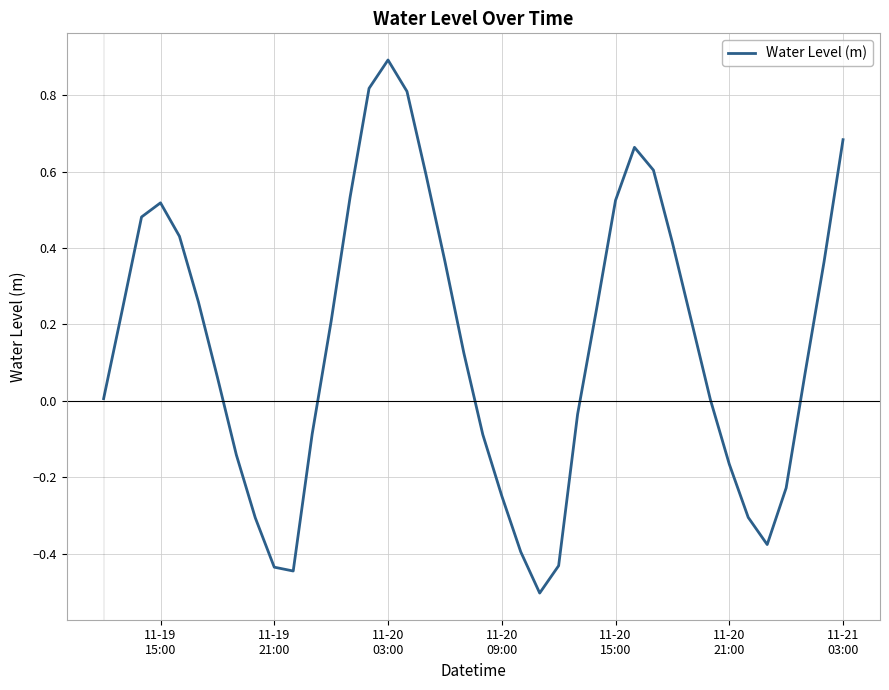

What is the greatest value displayed?

0.9